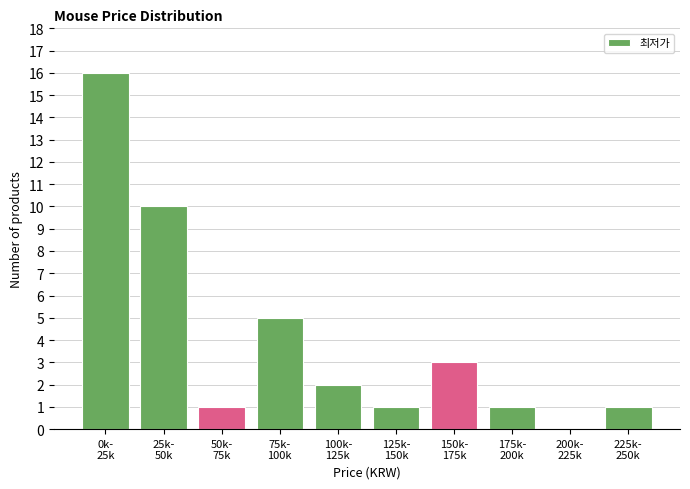

What is the maximum value shown in the chart?

16